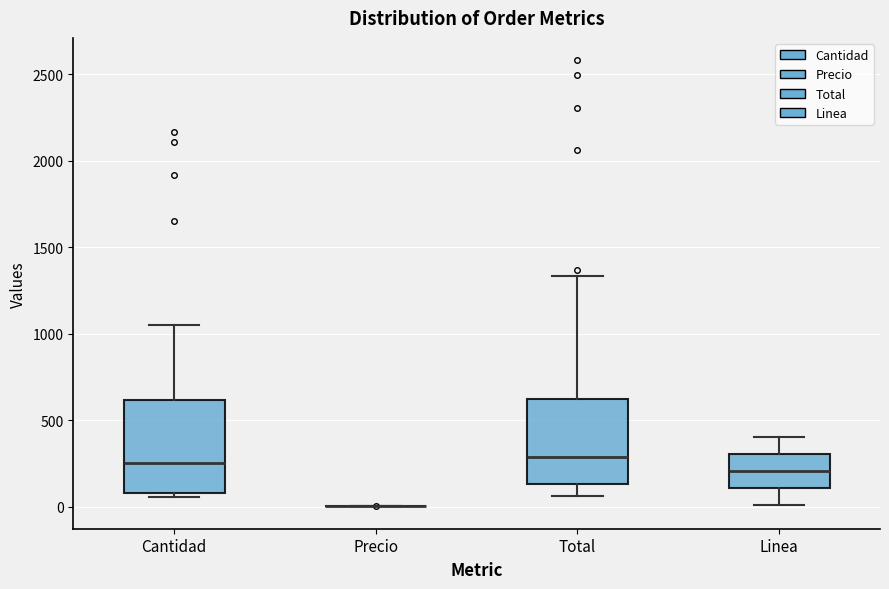

Where does the lower whisker of the box for Linea end on the y-axis? The values are not printed on the chart, so give them approximately, as read against the axis.

0